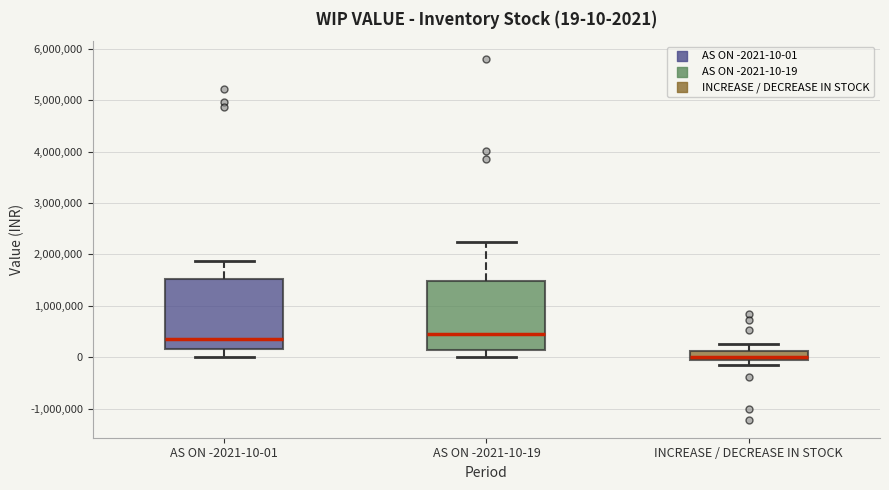

Which box has the lowest median line?

INCREASE / DECREASE IN STOCK